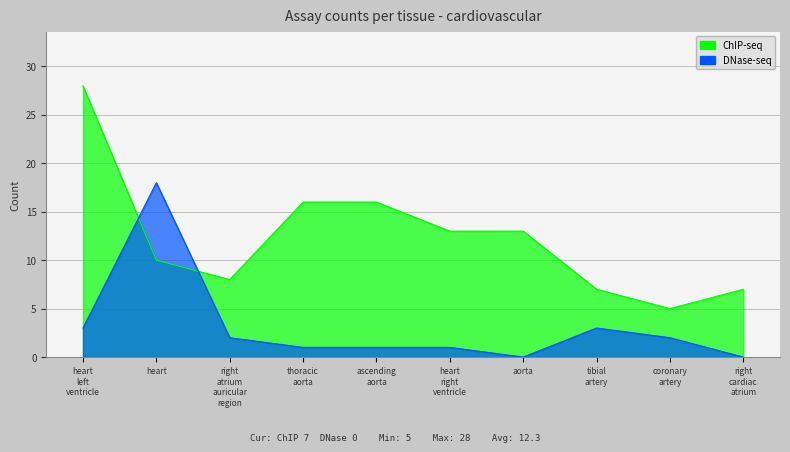

Reading left to right, what are all the values shown in this chart?

ChIP-seq: 28	10	8	16	16	13	13	7	5	7
DNase-seq: 3	18	2	1	1	1	0	3	2	0